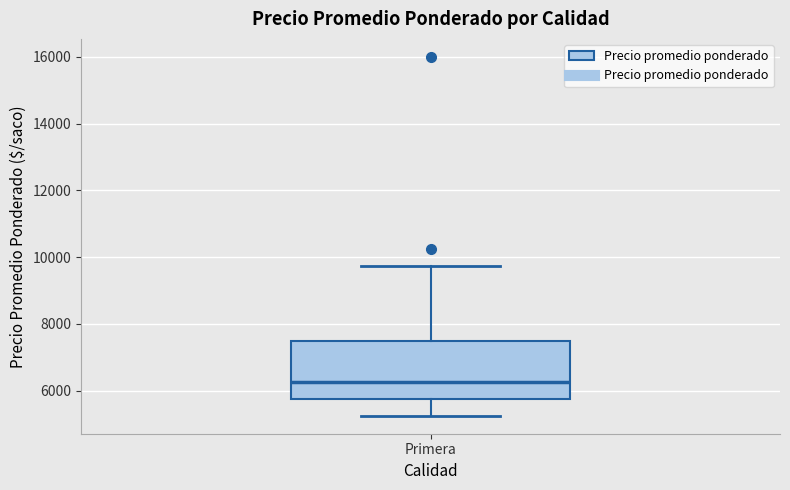

Transcribe this box plot: give where the median line is, the range the box spans, and where the two whiskers end, as read against the y-axis. The values are not printed on the chart, so give them approximately, as read against the axis.

median 6200, box 5800 to 7600, whiskers 5200 to 9800